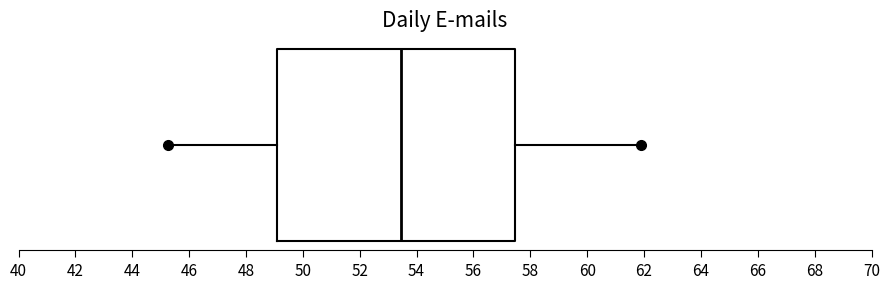

Transcribe this box plot: give where the median line is, the range the box spans, and where the two whiskers end, as read against the x-axis. The values are not printed on the chart, so give them approximately, as read against the axis.

median 53.4, box 49.0 to 57.4, whiskers 45.2 to 61.8